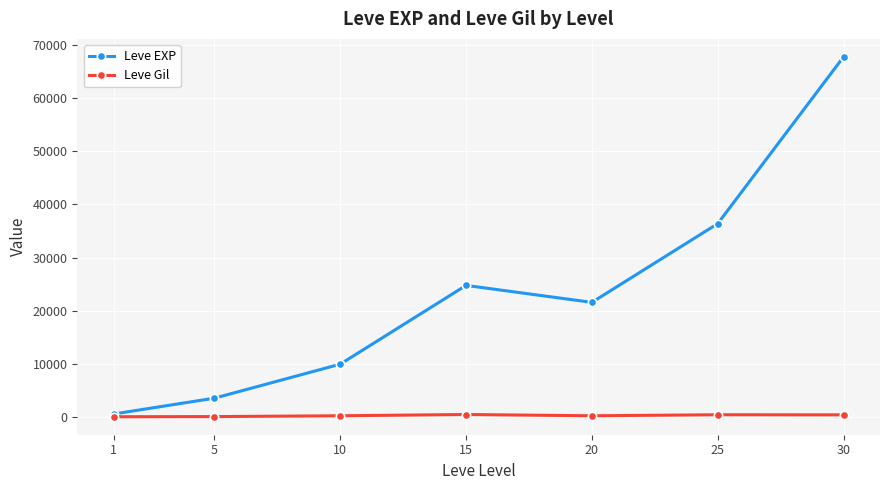

The value of Leve EXP at 15 is 39839. True or false?

False